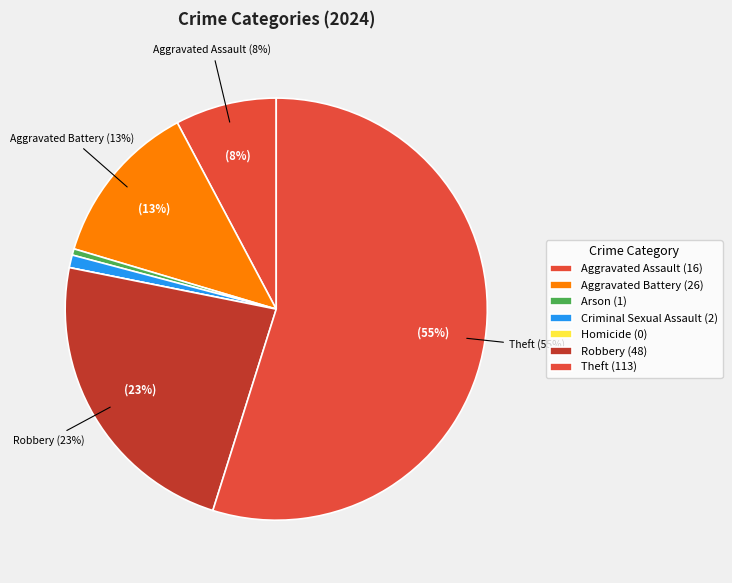

Which category accounts for the majority?

Theft